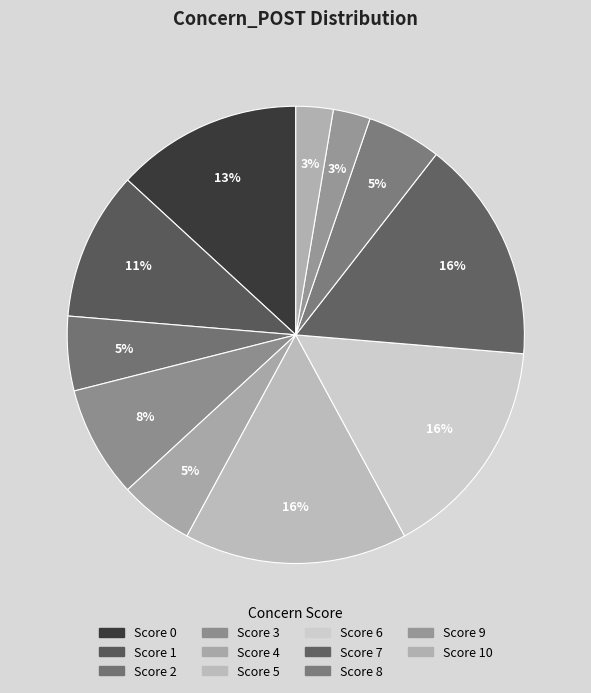

To the nearest percent, what is the difference between the largest and smallest slice percentages?

13%